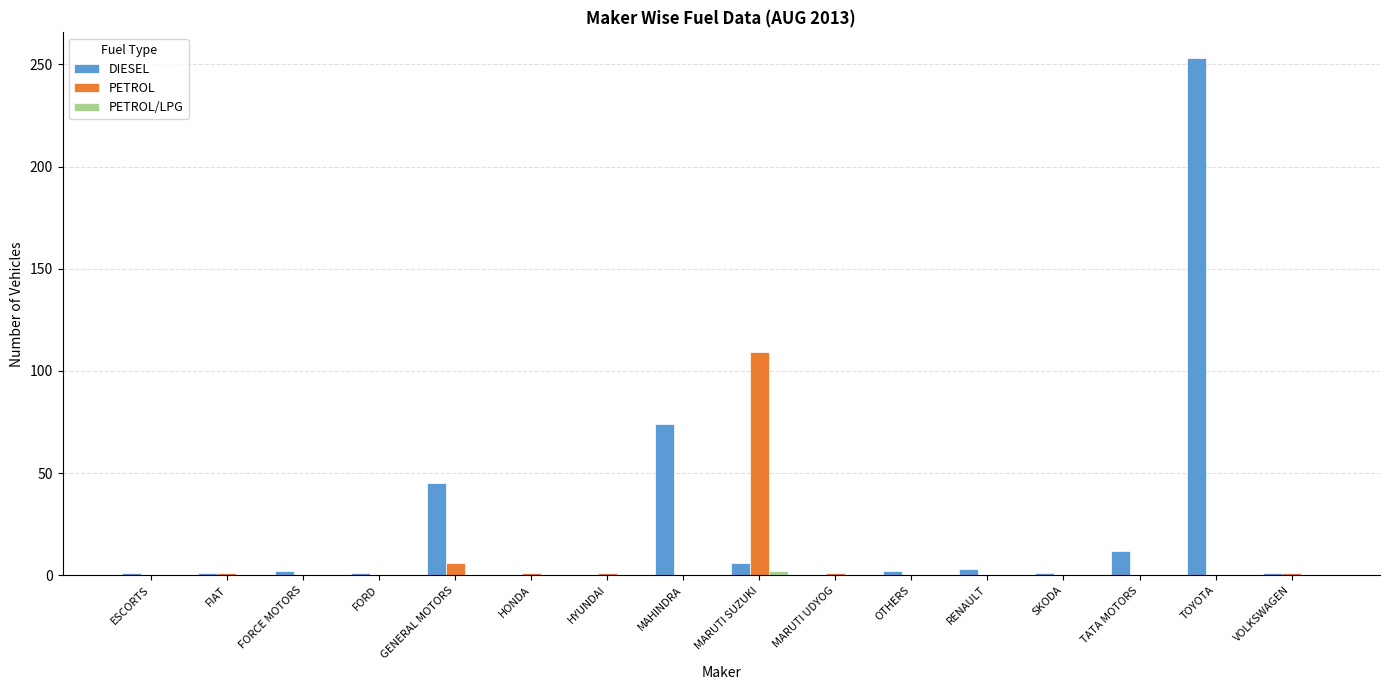

At which category is the sum across all series the highest?

TOYOTA